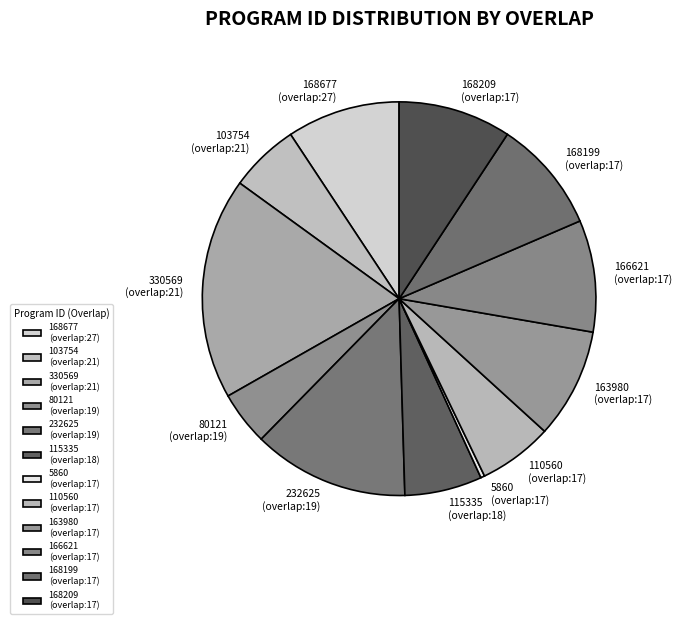

Which slice is the smallest?

5860